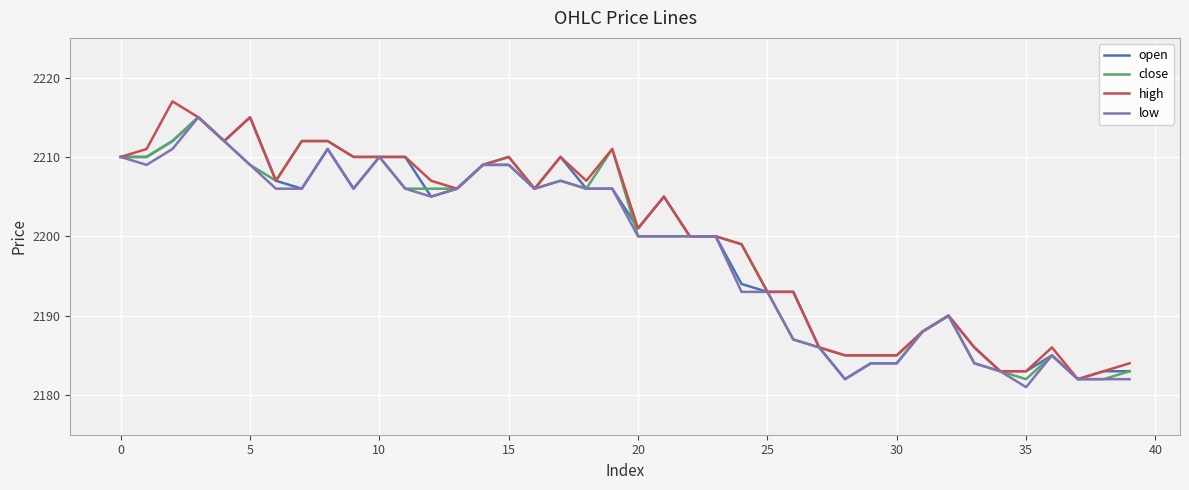

What is the maximum value for close?

2215